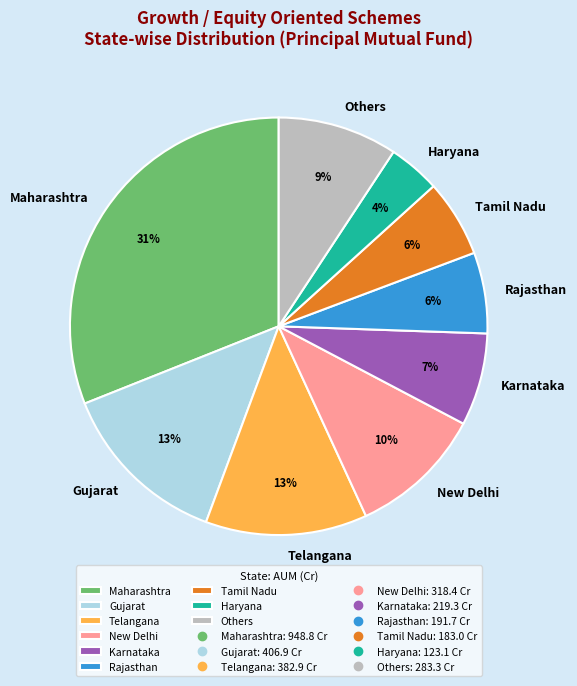

Which category has the biggest portion of the pie?

Maharashtra